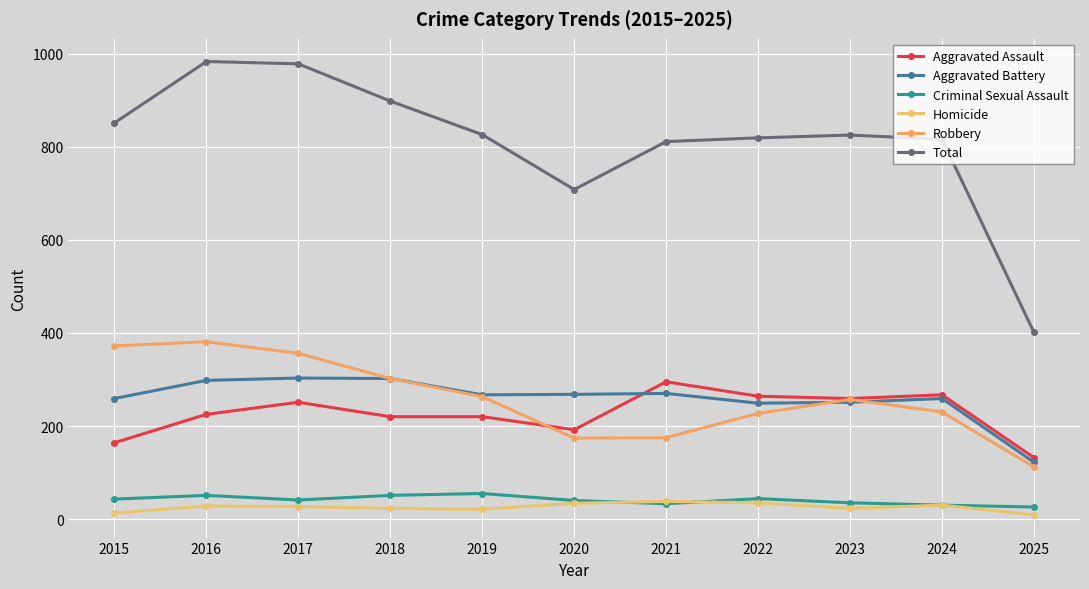

True or false: Homicide and Aggravated Battery intersect in this chart.

False